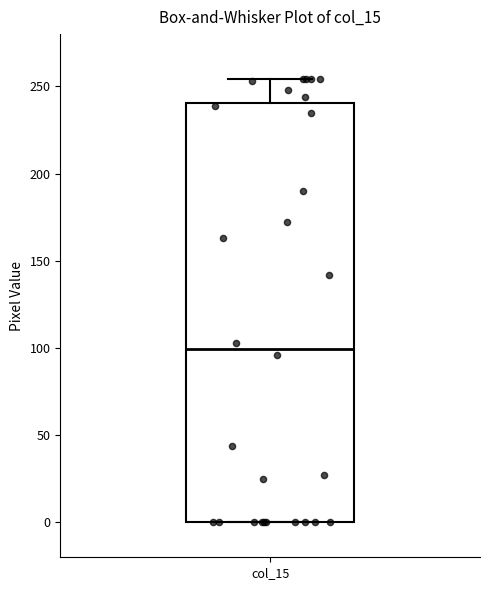

Transcribe this box plot: give where the median line is, the range the box spans, and where the two whiskers end, as read against the y-axis. The values are not printed on the chart, so give them approximately, as read against the axis.

median 100, box 0 to 240, whiskers 0 to 255